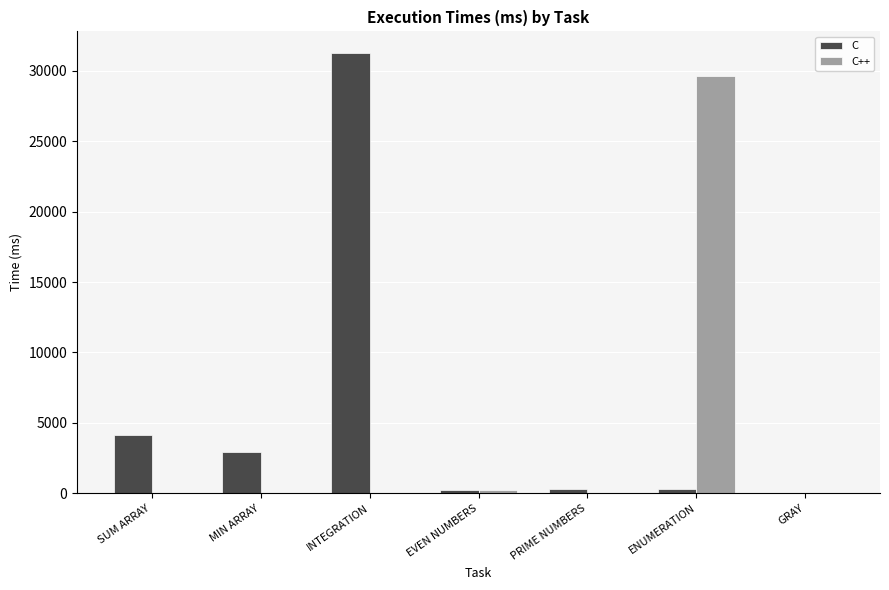

Which series has the largest total across all categories?

C